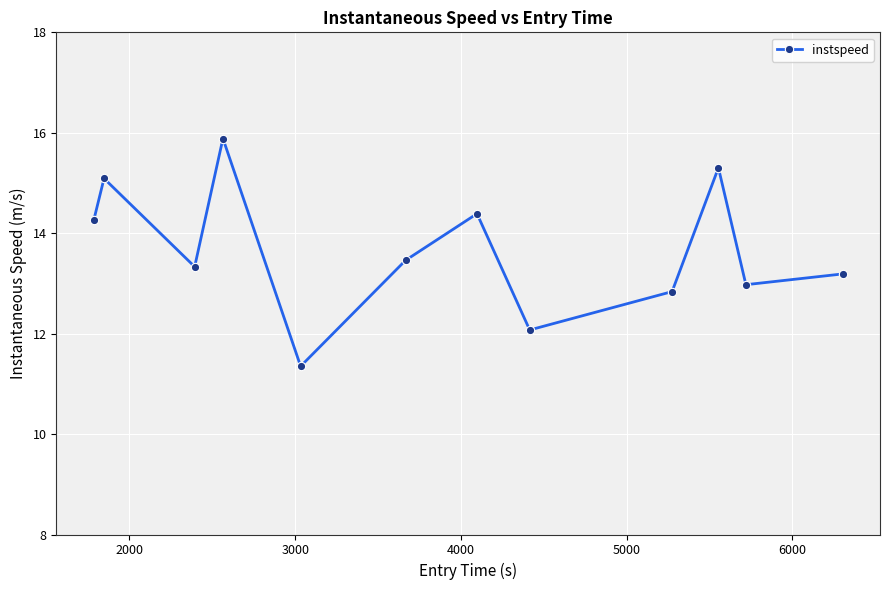

What is the sum of all values?

164.2